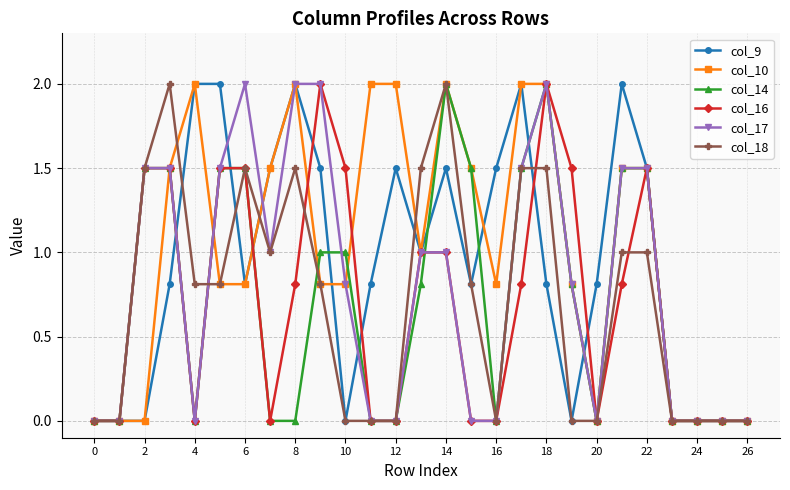

What are all the series names shown in the legend?

col_9, col_10, col_14, col_16, col_17, col_18